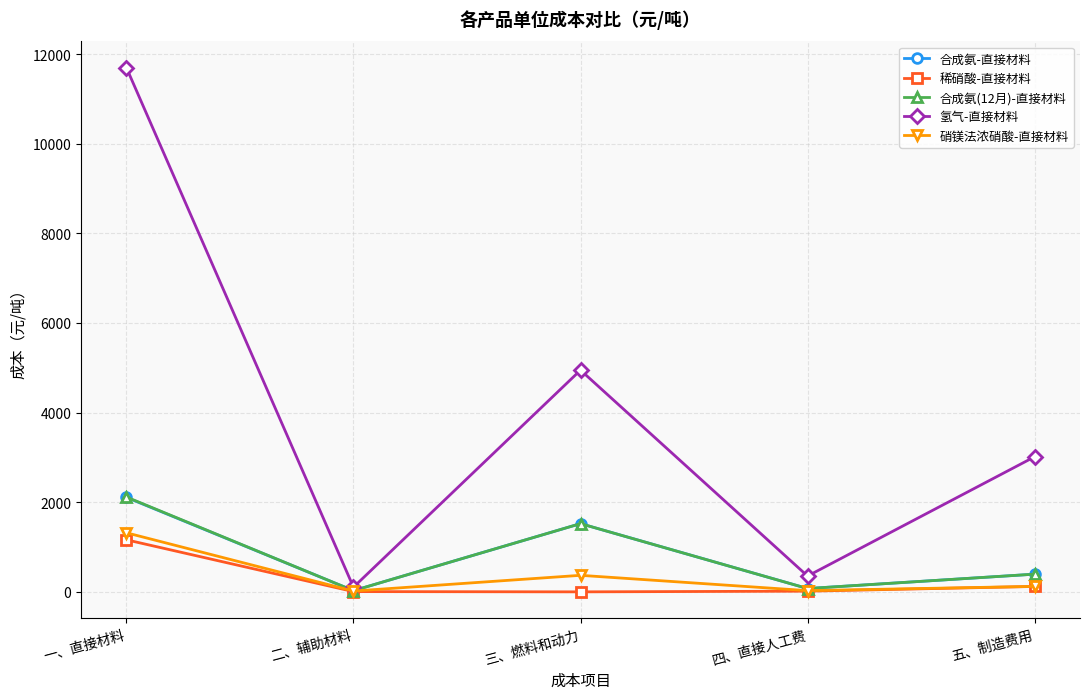

Where is 氢气-直接材料 nearest to the value 5901?

三、燃料和动力